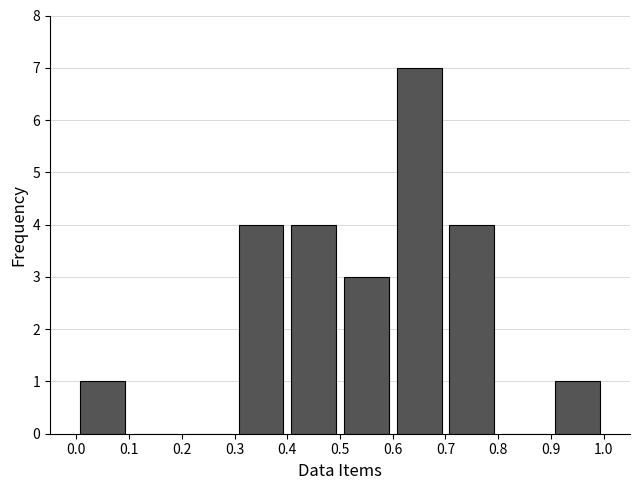

What is the height of the bar covering 0.7 to 0.8 on the x-axis? The values are not printed on the chart, so give them approximately, as read against the axis.

4